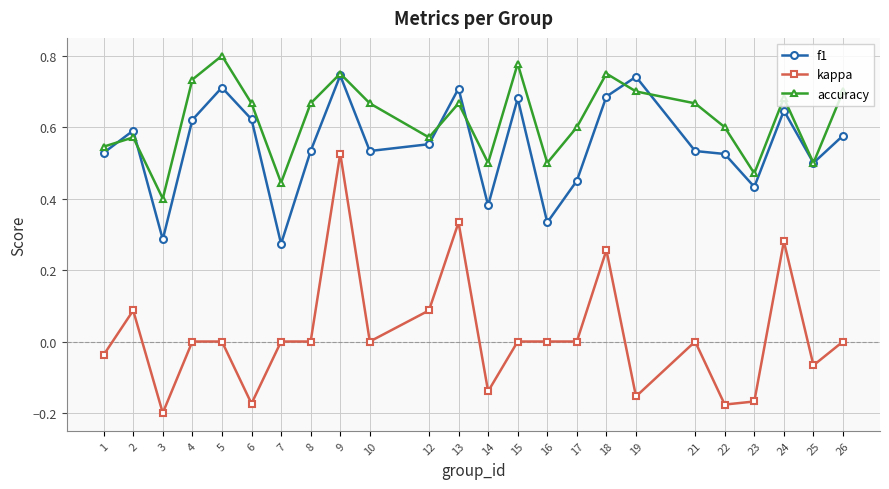

True or false: accuracy has more than 1 interior local peaks.

True